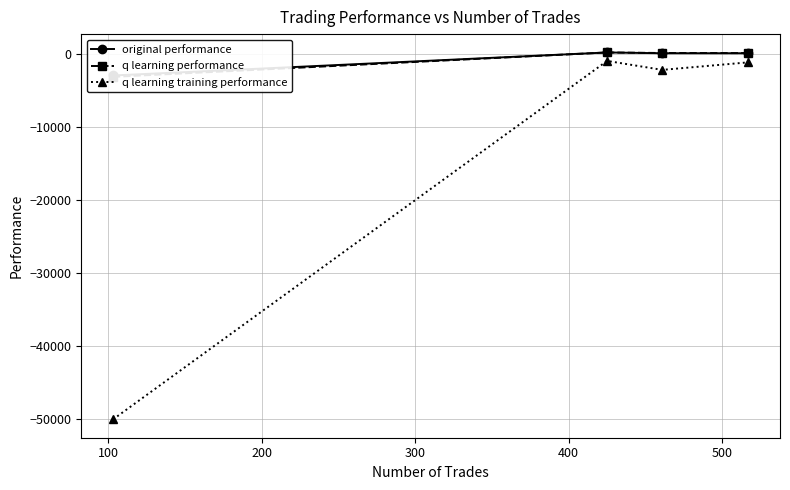

What is the difference between the maximum and second lowest values in the original performance series?

109.1